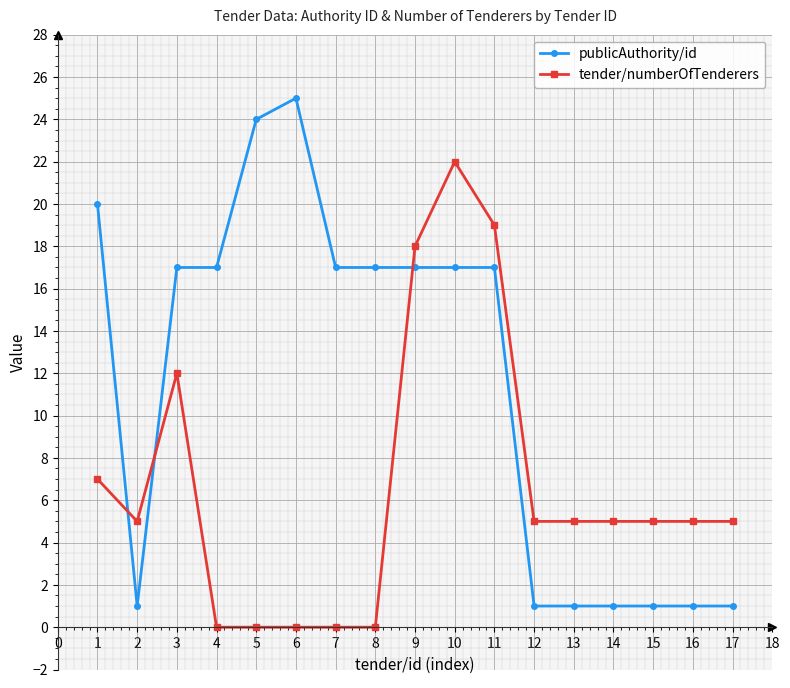

At 9, list the series in order from smallest to largest.

publicAuthority/id, tender/numberOfTenderers